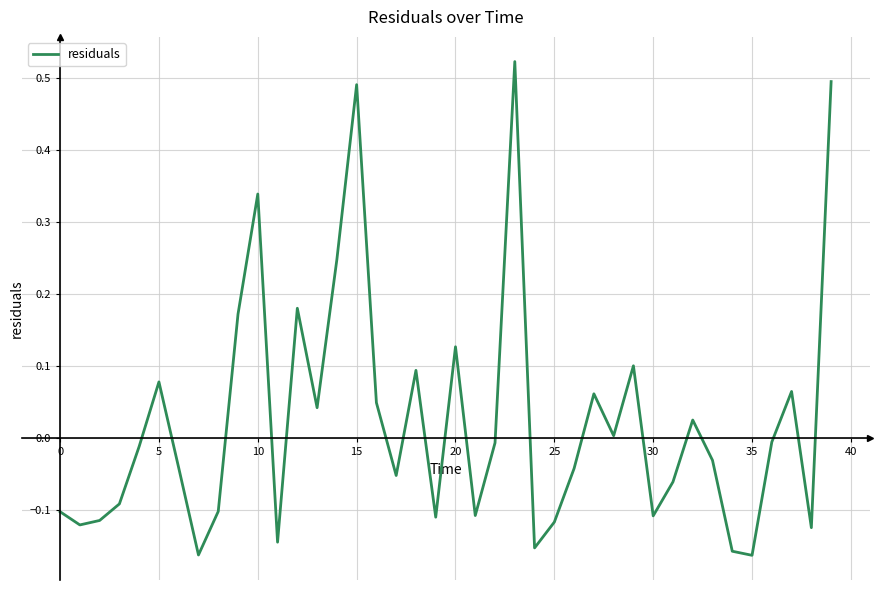

What is the difference between the maximum and minimum values?

0.7